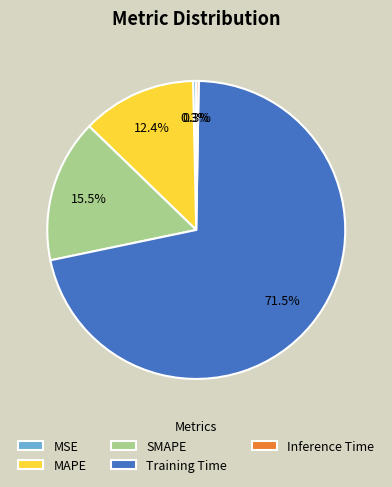

Which has a higher value, MAPE or MSE?

MAPE